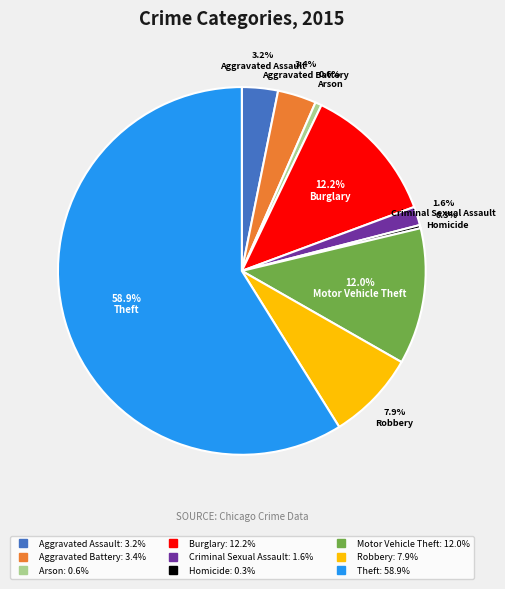

What is the total percentage of Aggravated Battery and Arson?

4.0%